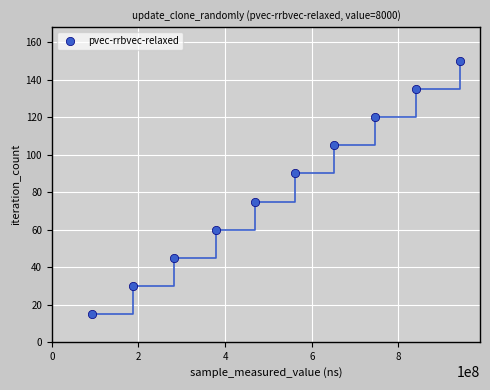

What is the average X value?

515063362